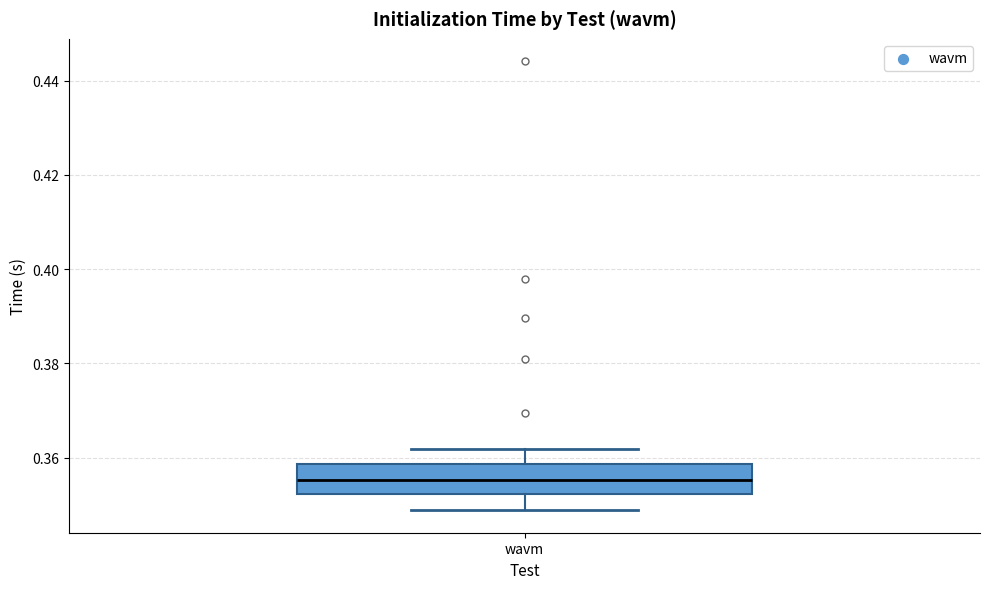

Transcribe this box plot: give where the median line is, the range the box spans, and where the two whiskers end, as read against the y-axis. The values are not printed on the chart, so give them approximately, as read against the axis.

median 0.356, box 0.352 to 0.358, whiskers 0.348 to 0.362